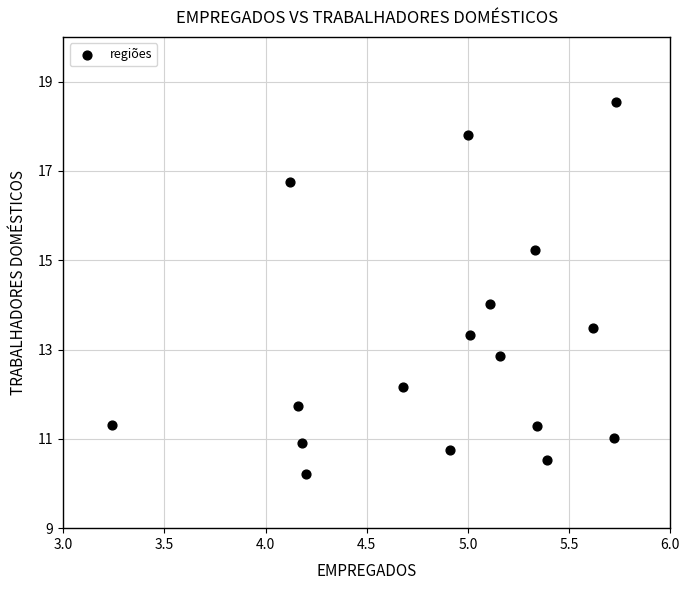

What is the range of Y values (max minus min)?

8.3